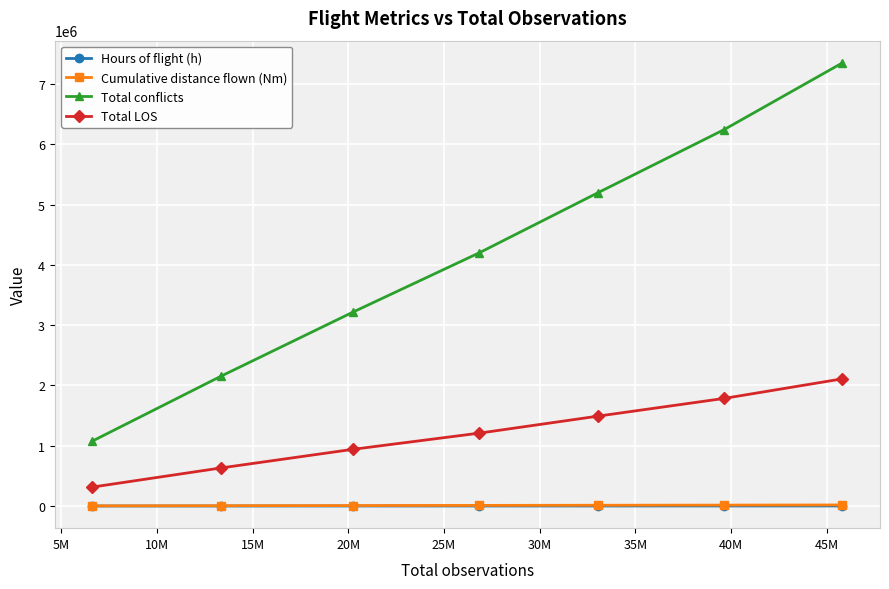

Which series has the largest range (max minus min)?

Total conflicts